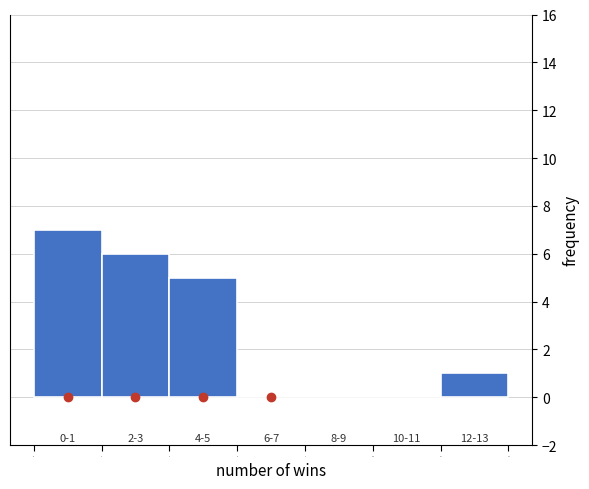

Over which range of the x-axis is the bar tallest?

0 to 2